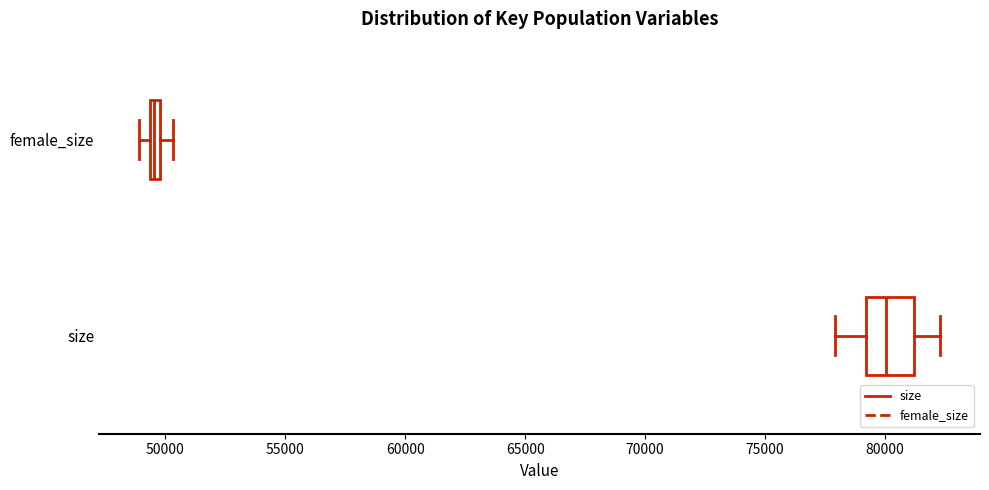

Comparing the boxes themselves (not the whiskers), which one is the widest?

size